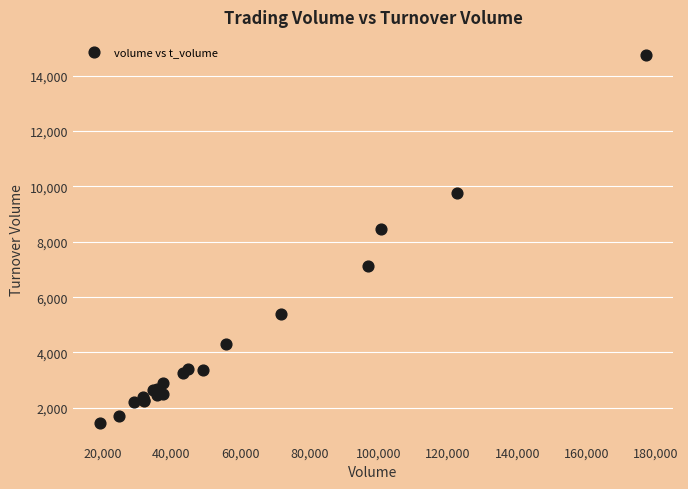

What Y value in the scatter plot is closest to 8093?

8455